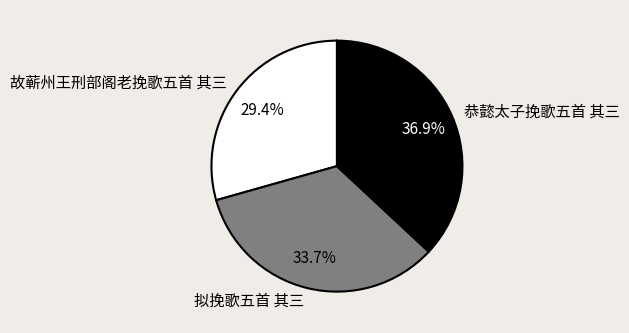

To the nearest percent, what portion does 拟挽歌五首 其三 represent?

34%